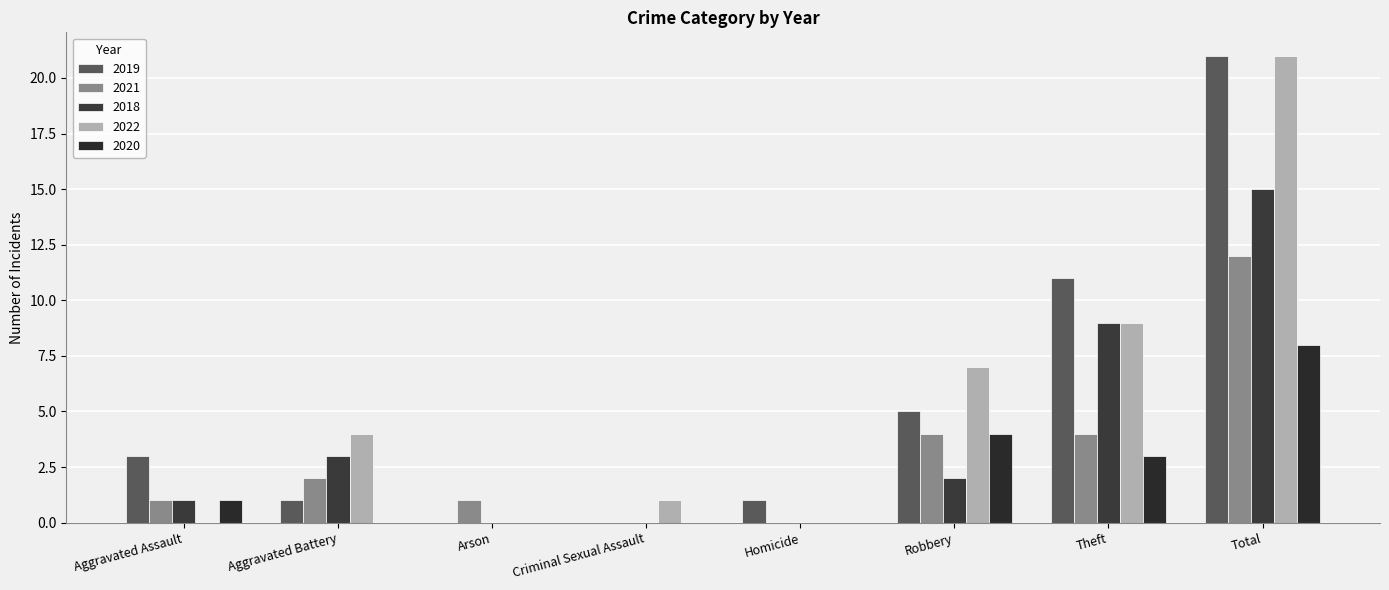

What is the approximate value of 2021 at Total?

12